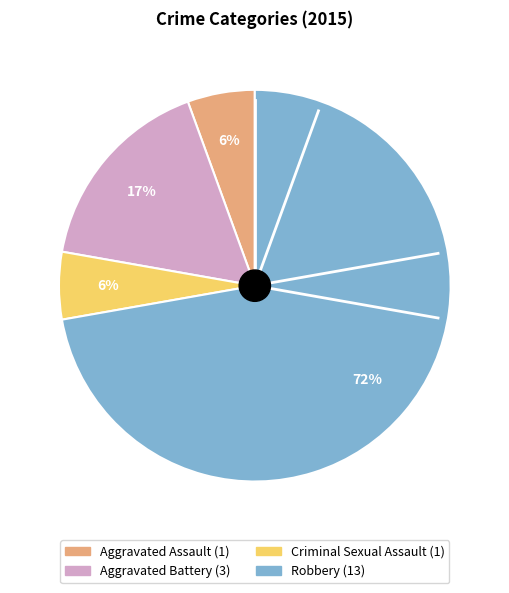

Between Criminal Sexual Assault and Robbery, which is larger?

Robbery